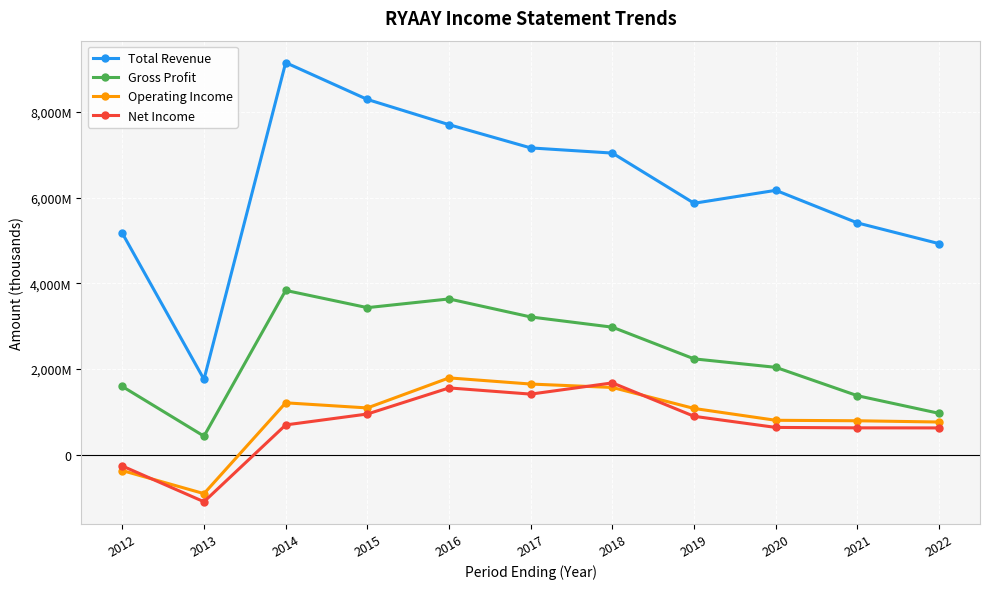

What is the value of the Total Revenue point at the 4th from the left?

8289300